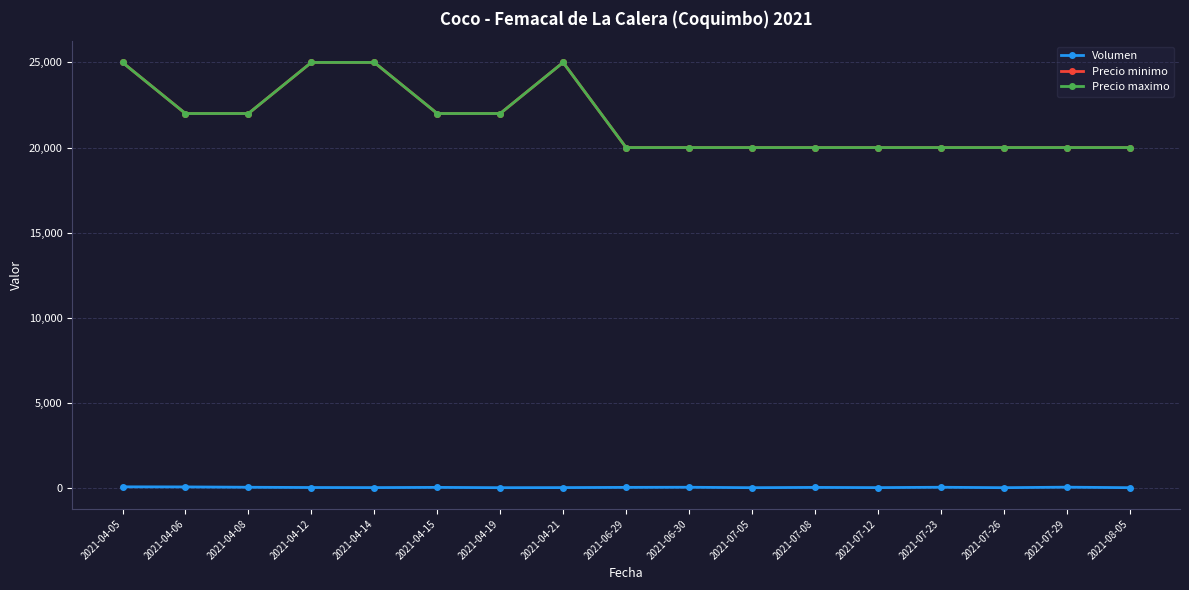

True or false: Precio minimo and Volumen intersect in this chart.

False